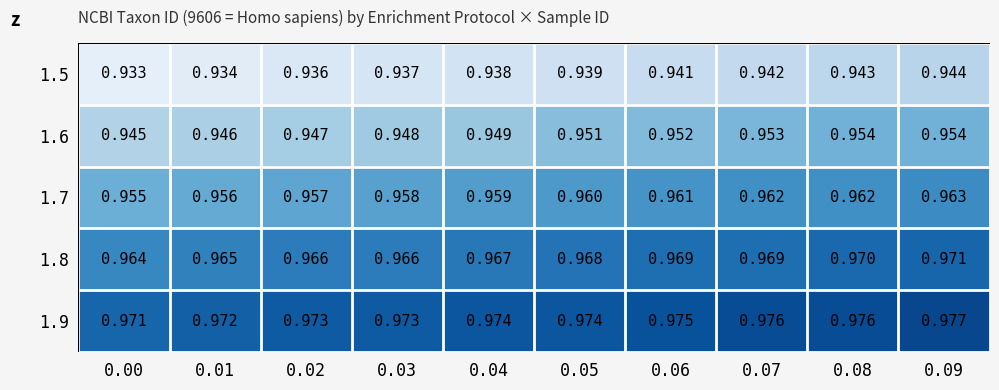

Is the value of 1.9 at 0.06 greater than the value of 1.8 at 0.02?

Yes